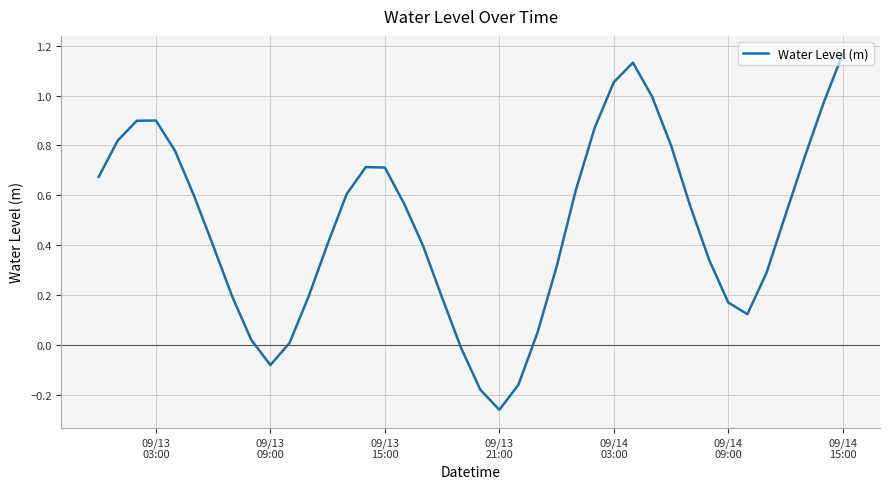

What is the difference between the maximum and minimum values?

1.4